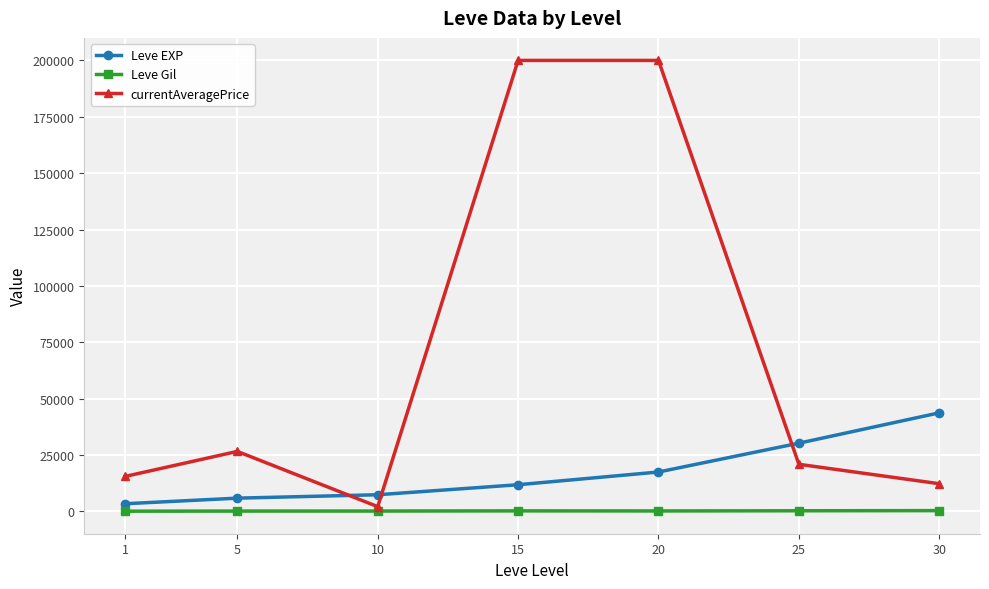

How many intersections are there between currentAveragePrice and Leve EXP?

3